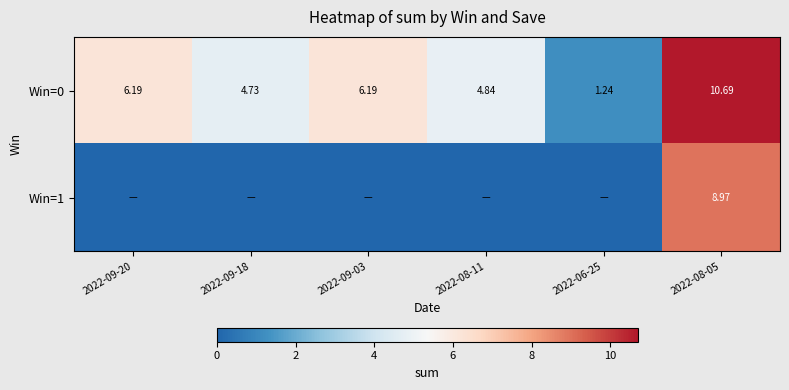

How many data points does each series have?

6